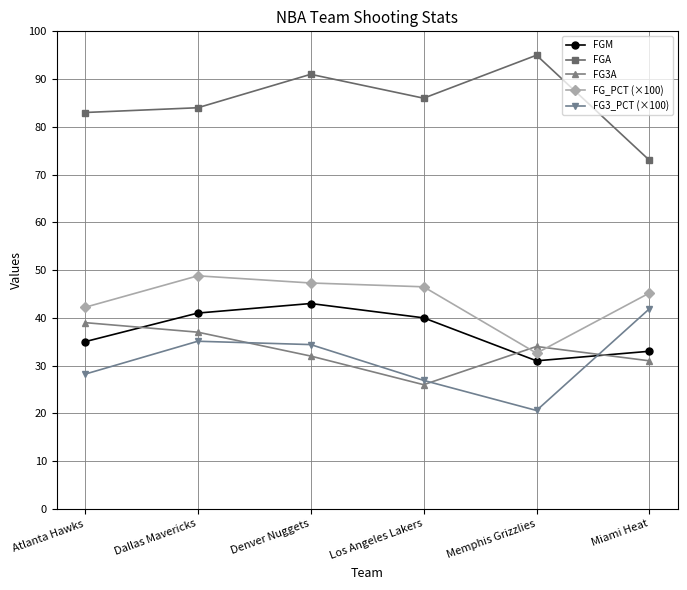

Where does the FGA series first go above 86?

Denver Nuggets